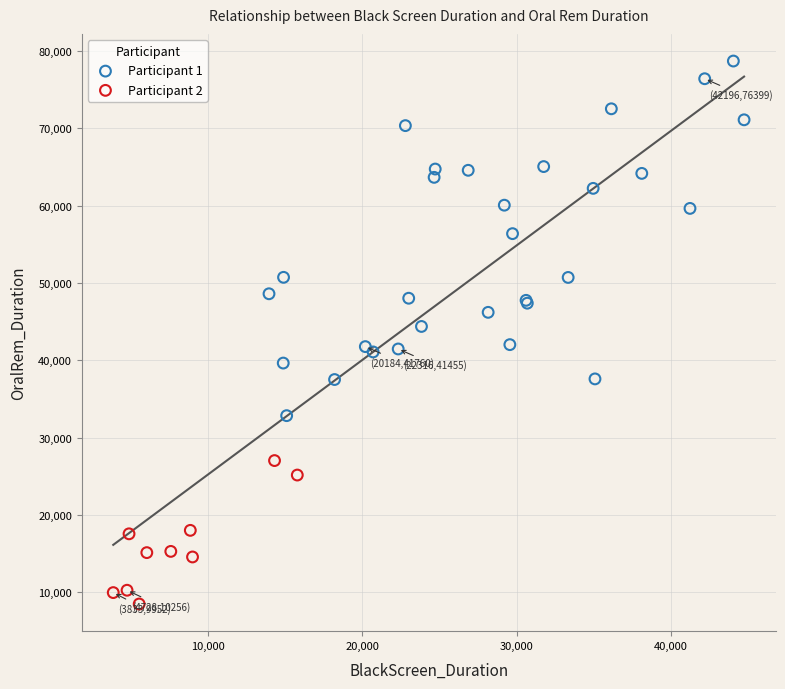

Which series reaches the maximum Y coordinate?

Participant 1